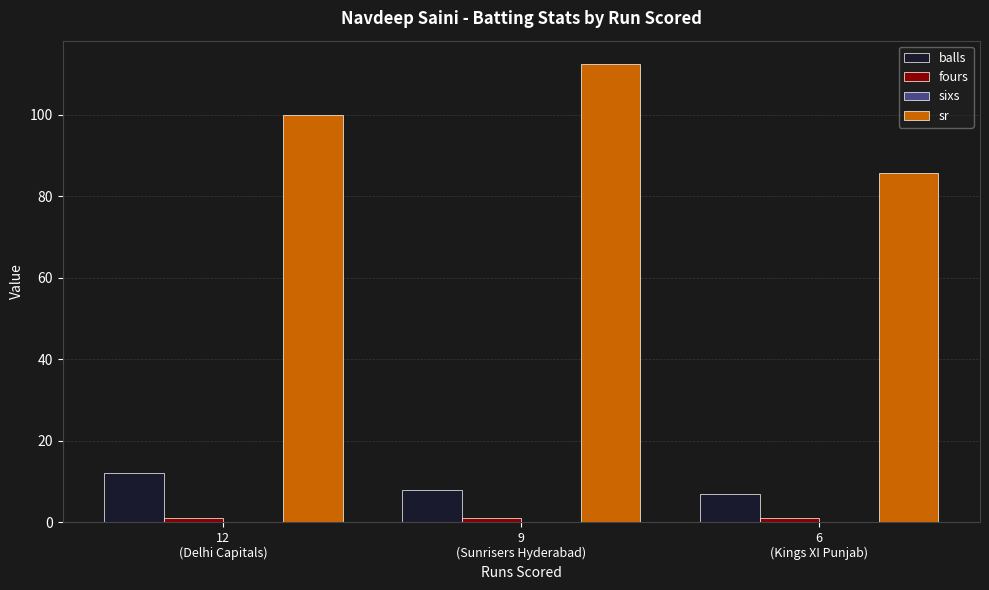

Which label corresponds to the largest value in the chart?

9
(Sunrisers Hyderabad)